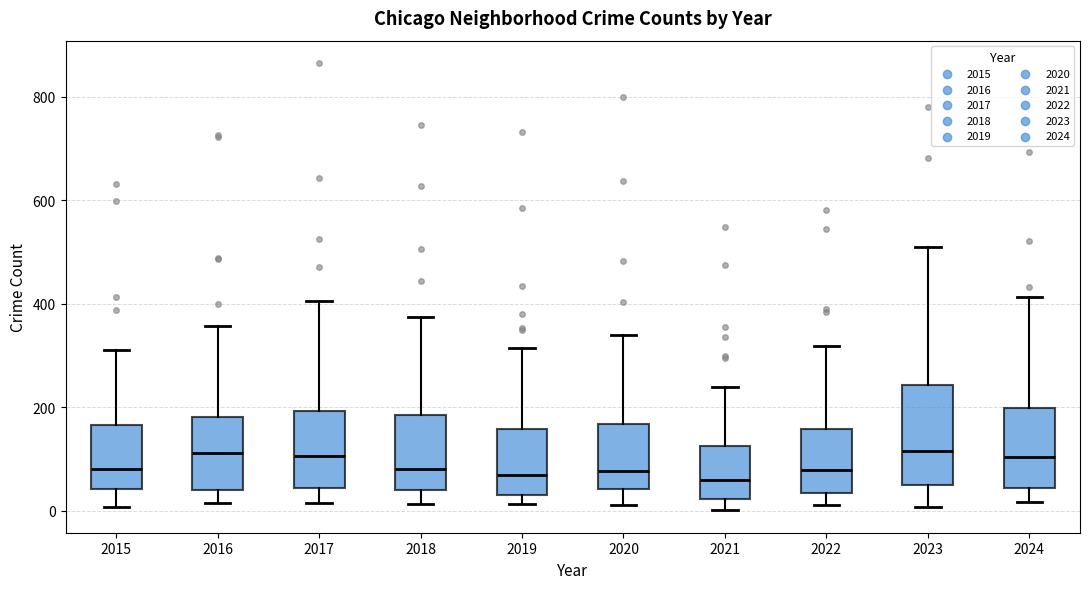

Which box is the tallest, from its lower edge to its upper edge?

2023